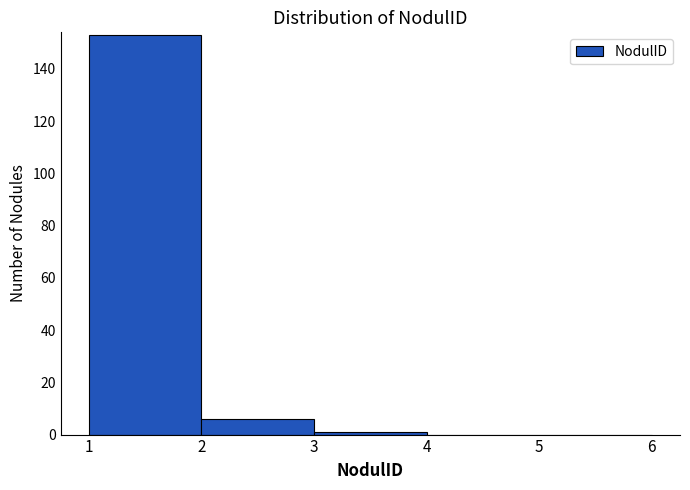

Reading left to right, list every bar in this chart as the range it spans on the x-axis followed by its height. The values are not printed on the chart, so give them approximately, as read against the axis.

1 to 2: 154
2 to 3: 6
3 to 4: under 2
4 to 5: 0
5 to 6: 0